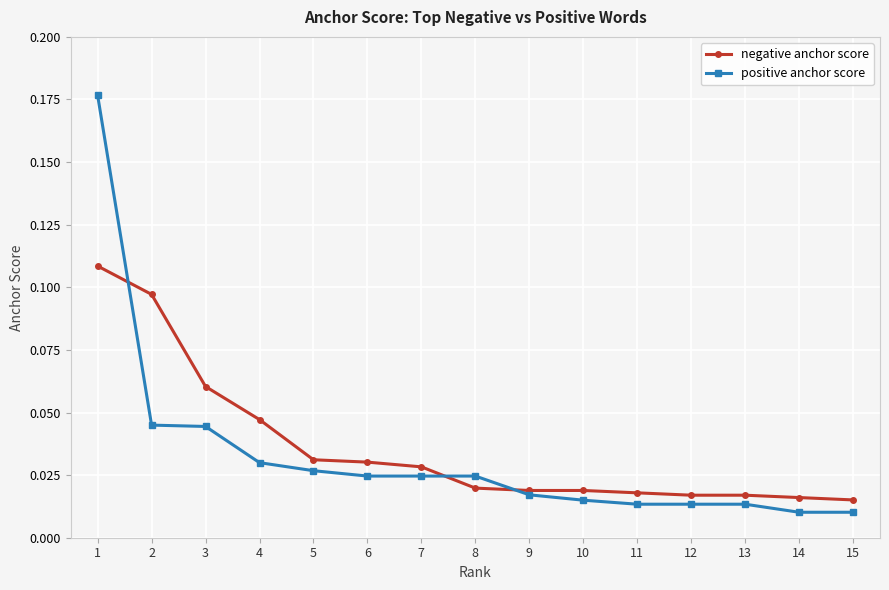

True or false: negative anchor score and positive anchor score cross at least once.

True